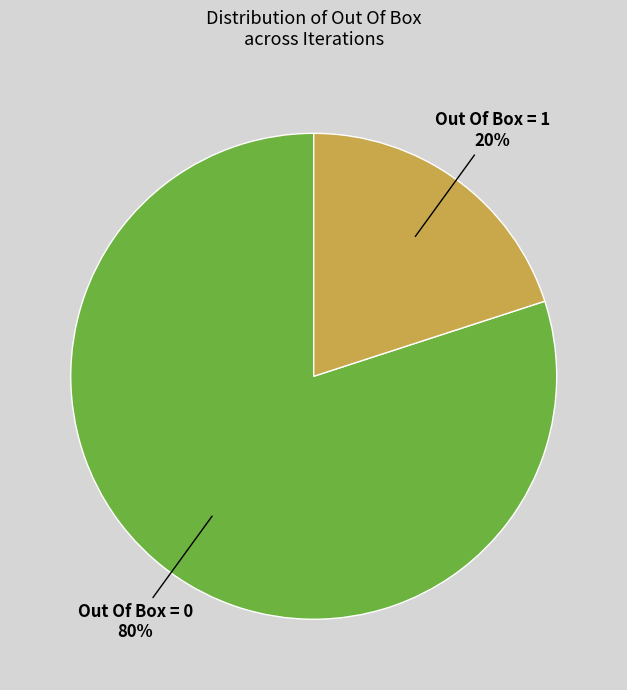

Is it true that Out Of Box = 0 is 80% of the pie?

True